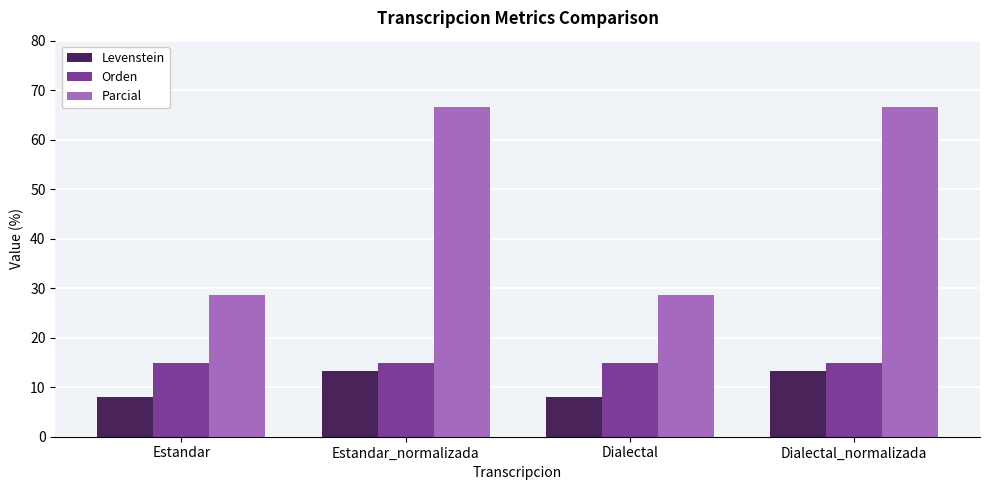

What is the label of the 1st bar from the right?

Dialectal_normalizada